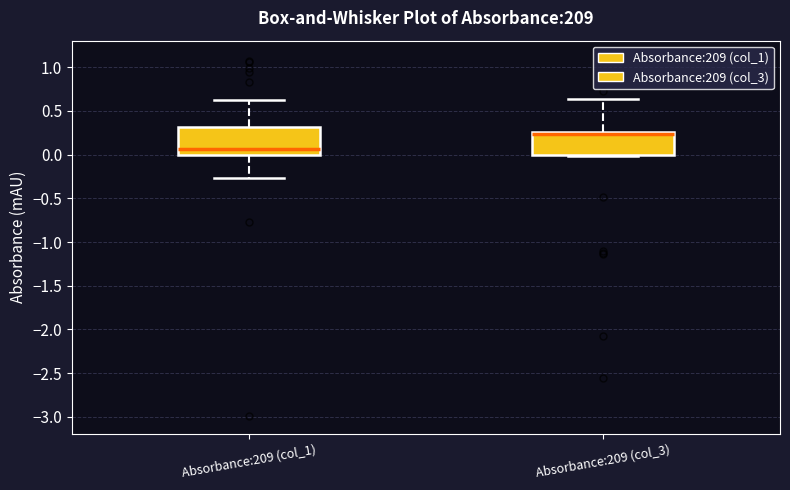

Reading left to right, read every box against the y-axis: the position of its median line, the range the box covers, and the ends of its whiskers. The values are not printed on the chart, so give them approximately, as read against the axis.

Absorbance:209 (col_1): median 0.05, box 0.00 to 0.30, whiskers -0.25 to 0.65
Absorbance:209 (col_3): median 0.25 (just below the box's upper edge), box 0.00 to 0.25, whiskers 0.00 (just below the box's lower edge) to 0.65